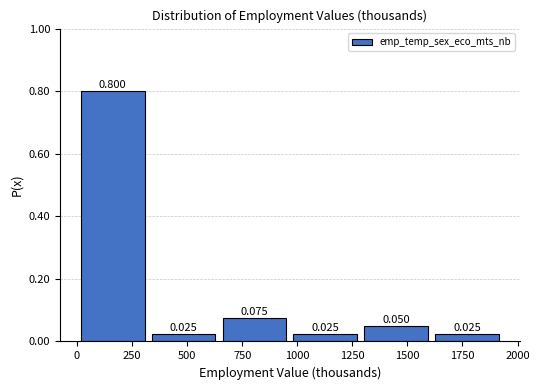

Reading left to right, transcribe this chart: for each bar, give the range it covers on the x-axis and its height. The bar edges are not printed on the chart, so give them approximately, as read against the axis.

0 to 300: 0.800
300 to 650: 0.025
650 to 950: 0.075
950 to 1300: 0.025
1300 to 1600: 0.050
1600 to 1950: 0.025